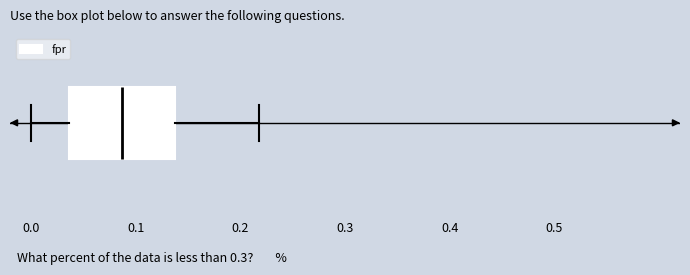

Read this box plot against the x-axis: the position of the median line, the range covered by the box, and the ends of both whiskers. The values are not printed on the chart, so give them approximately, as read against the axis.

median 0.09, box 0.04 to 0.14, whiskers 0.00 to 0.22